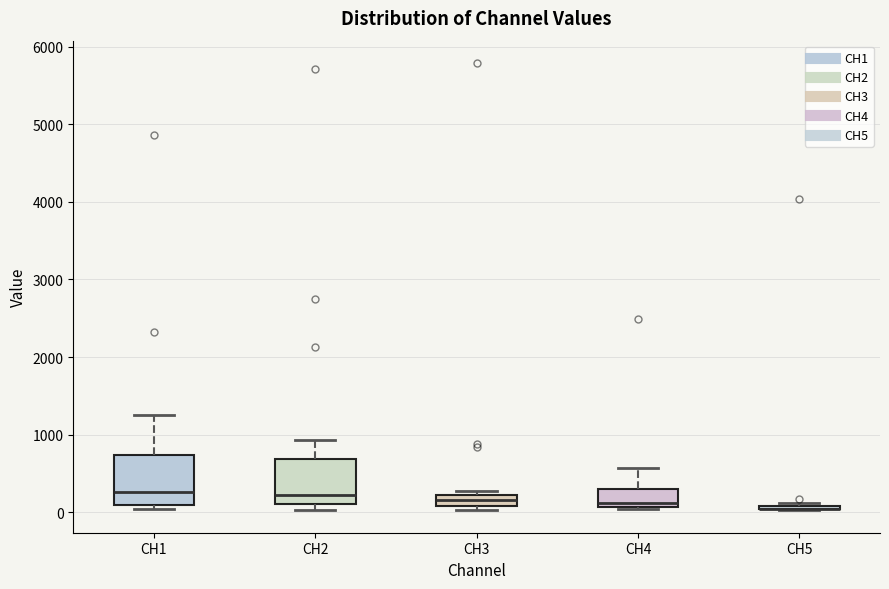

Where is the lower edge of the box for CH3 on the y-axis? The values are not printed on the chart, so give them approximately, as read against the axis.

100